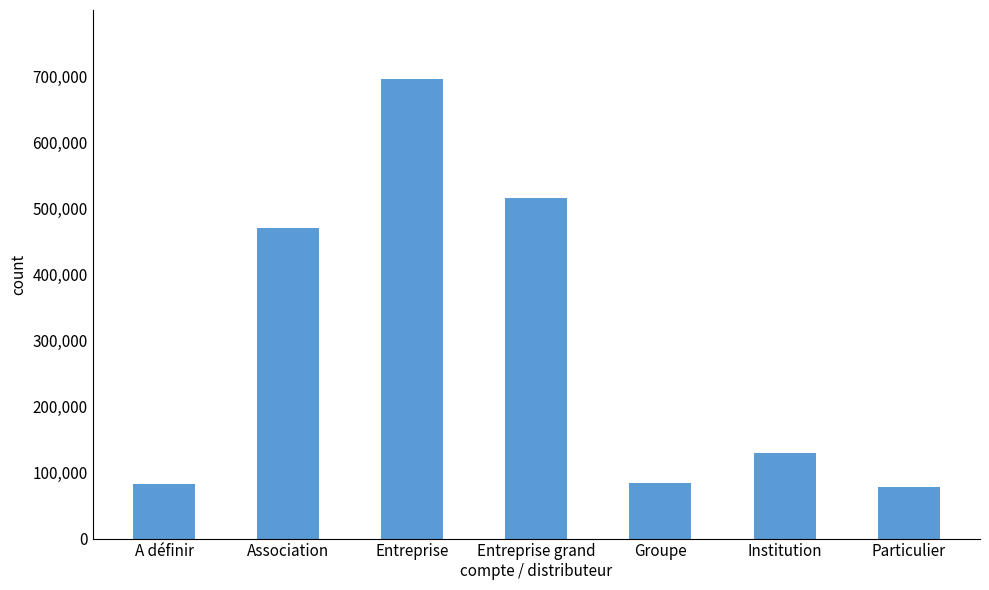

What is the label of the 4th bar from the left?

Entreprise grand
compte / distributeur